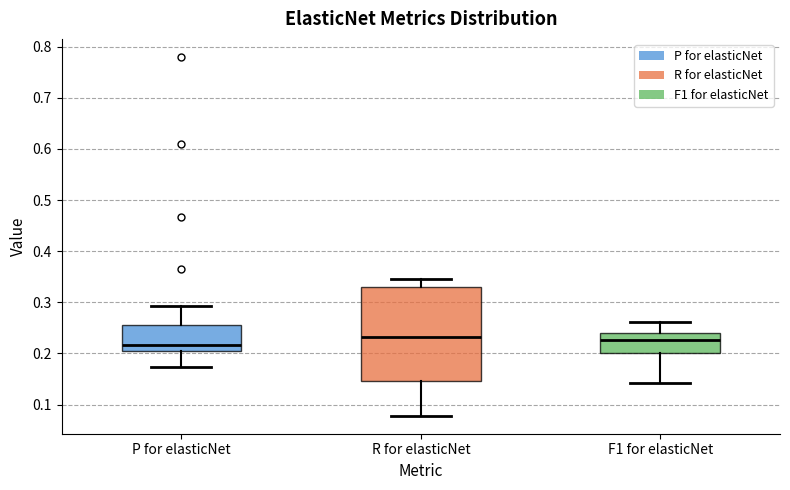

Where does the lower whisker of the box for F1 for elasticNet end on the y-axis? The values are not printed on the chart, so give them approximately, as read against the axis.

0.14